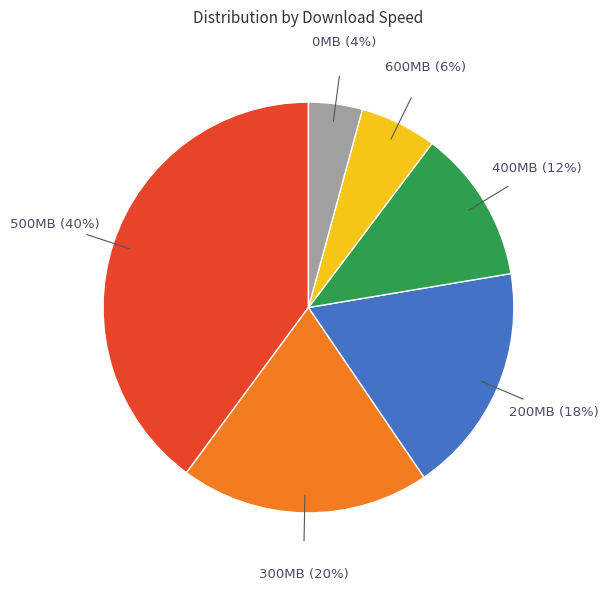

To the nearest percent, what is the average slice percentage?

17%